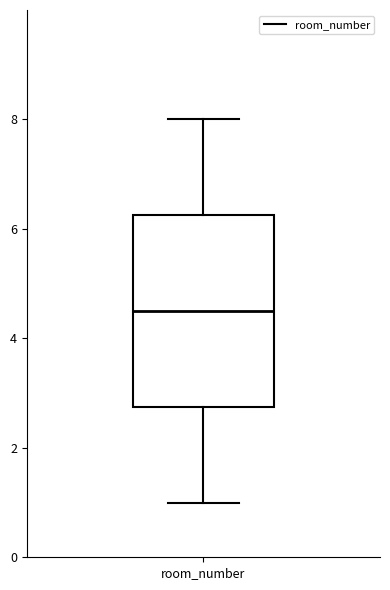

Where is the upper edge of the box for room_number on the y-axis? The values are not printed on the chart, so give them approximately, as read against the axis.

6.2